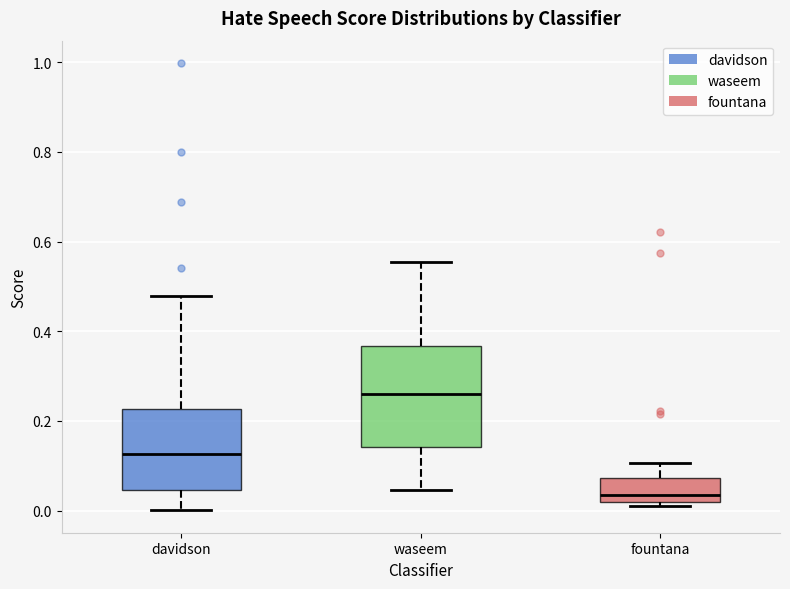

Which box is the tallest, from its lower edge to its upper edge?

waseem